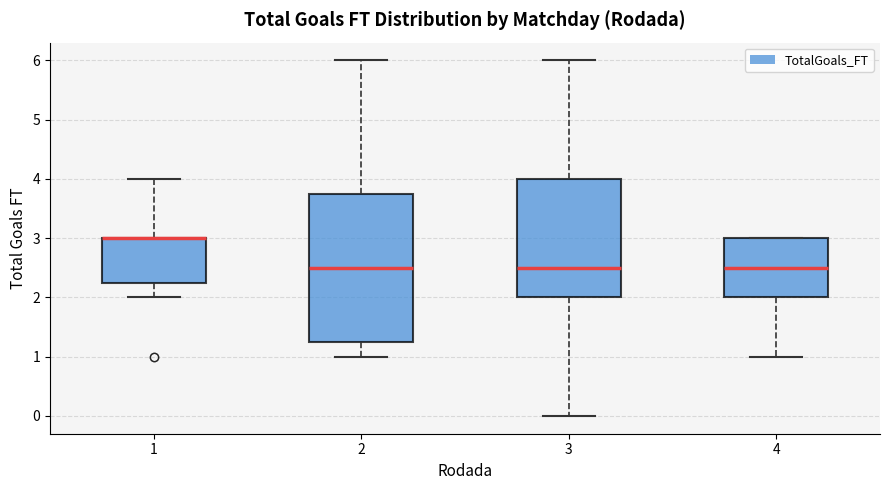

Where does the median line of the box at x = 3 sit on the y-axis? The values are not printed on the chart, so give them approximately, as read against the axis.

2.5